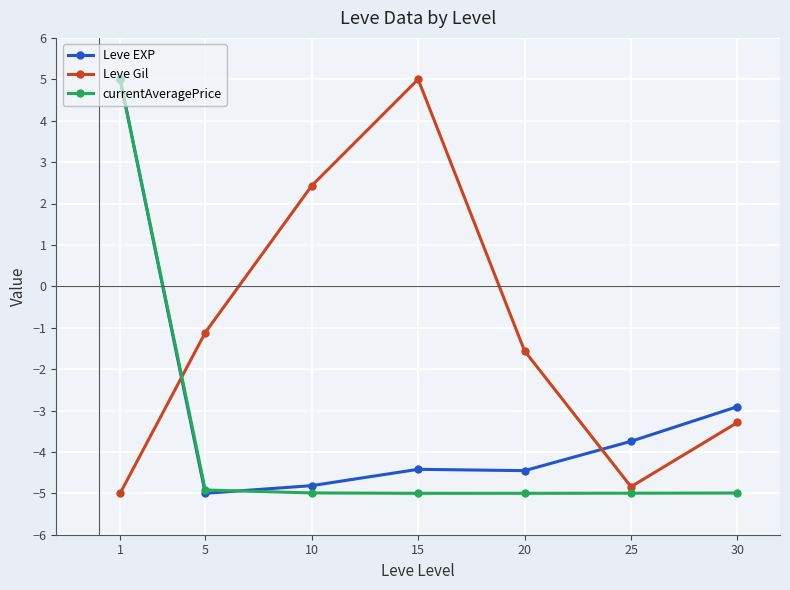

The value of Leve EXP at 25 is -0.9. True or false?

False